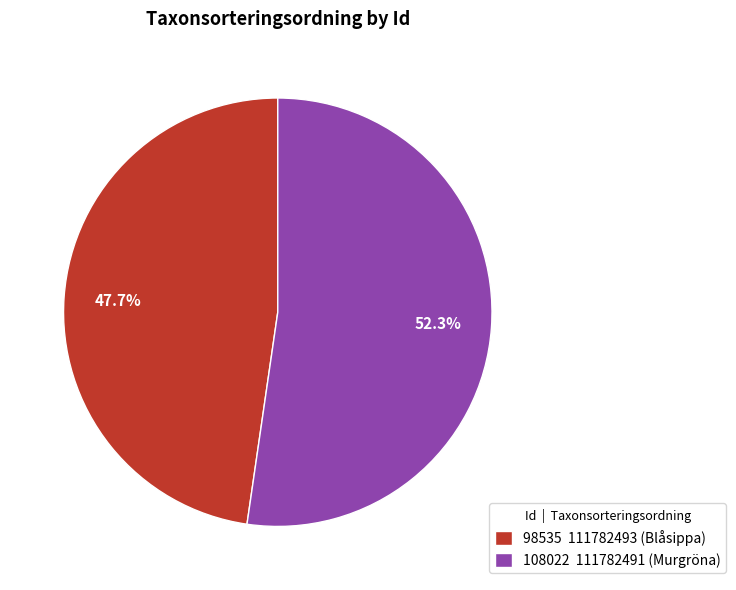

Rank the categories by value from highest to lowest.

108022 111782491 (Murgröna), 98535 111782493 (Blåsippa)